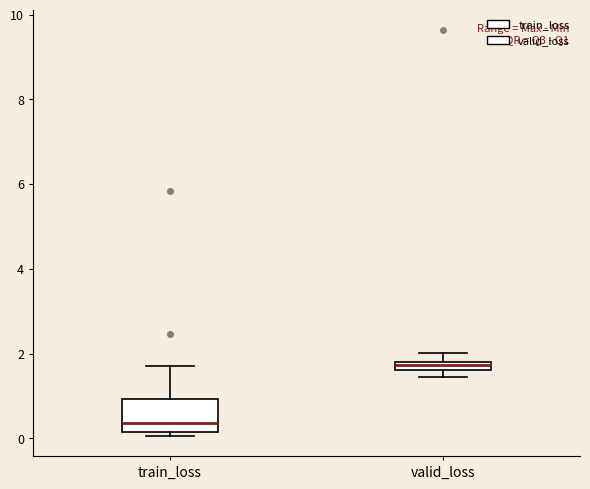

Where is the upper edge of the box for valid_loss on the y-axis? The values are not printed on the chart, so give them approximately, as read against the axis.

1.8